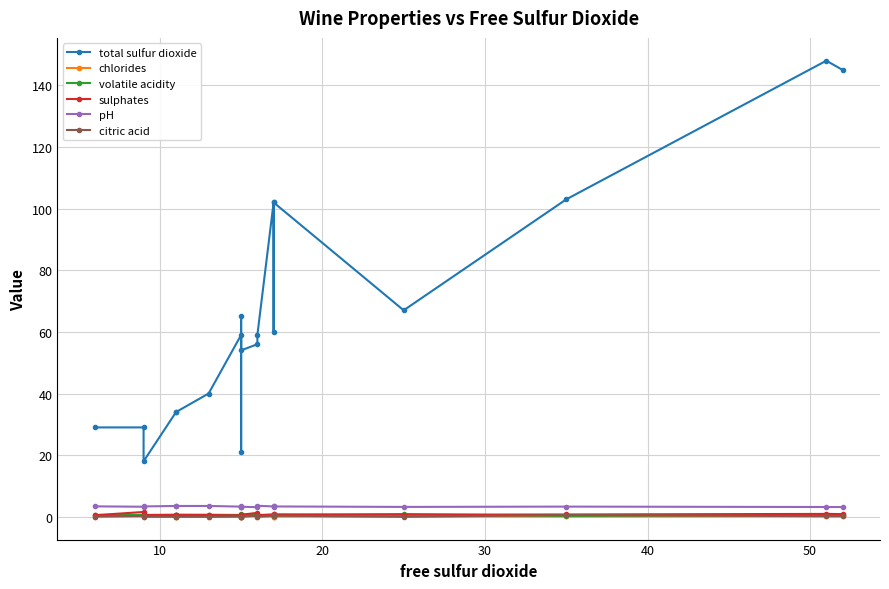

Is it true that pH equals 2.0 at 10?

False